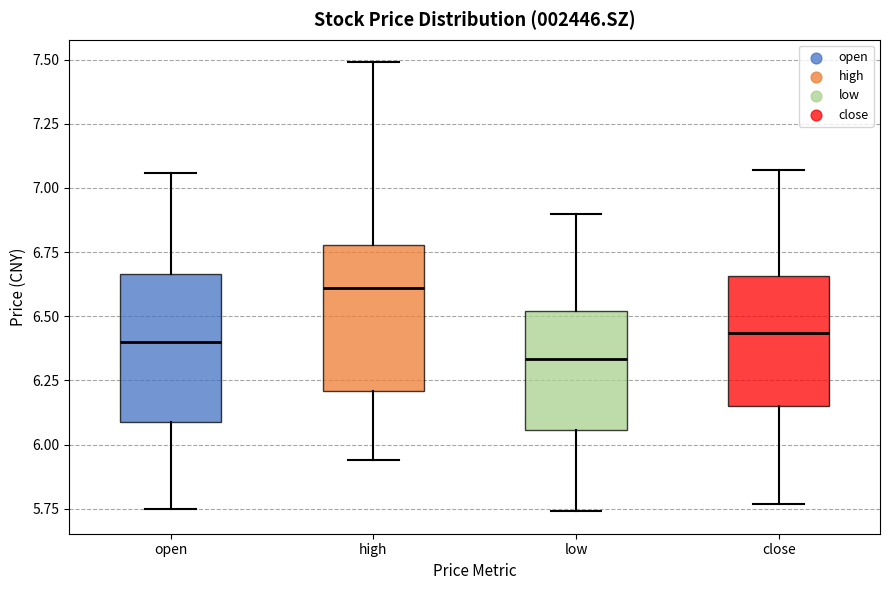

Where does the lower whisker of the box for high end on the y-axis? The values are not printed on the chart, so give them approximately, as read against the axis.

5.95